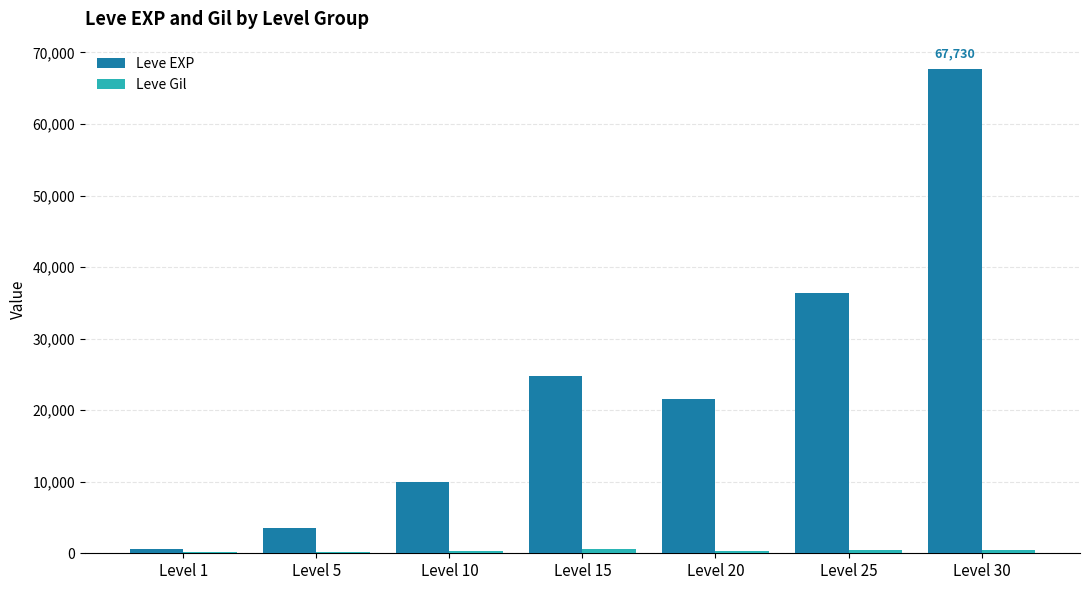

Which category has the highest value across all series?

Level 30